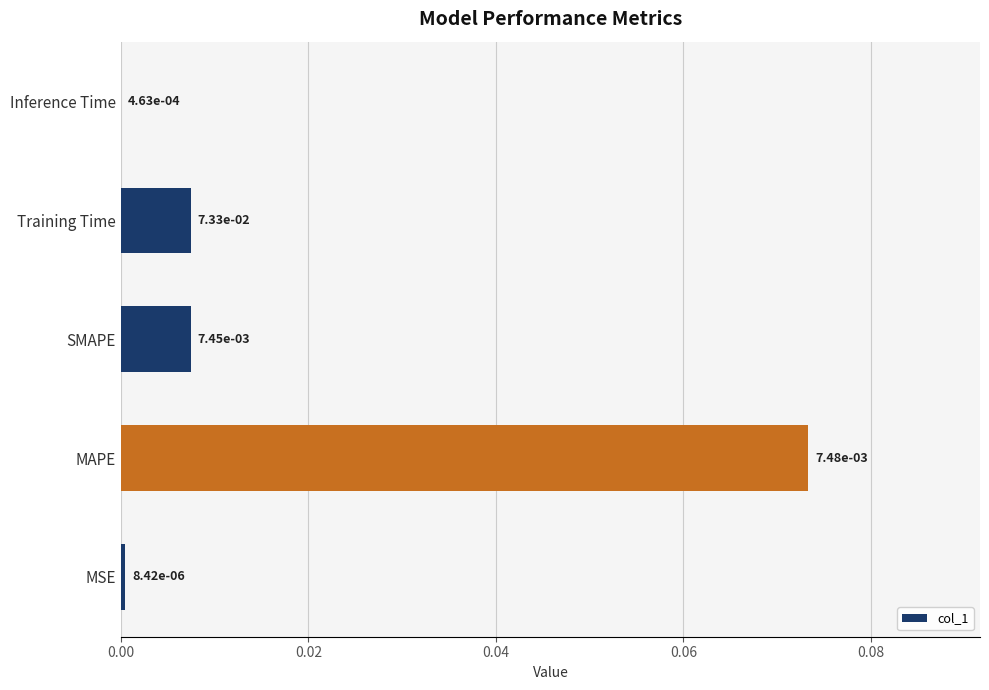

Which label corresponds to the largest value in the chart?

MAPE